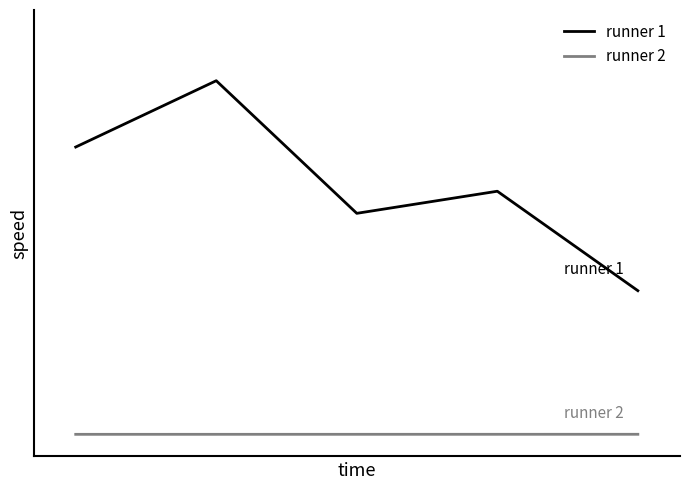

True or false: runner 1 and runner 2 intersect in this chart.

False